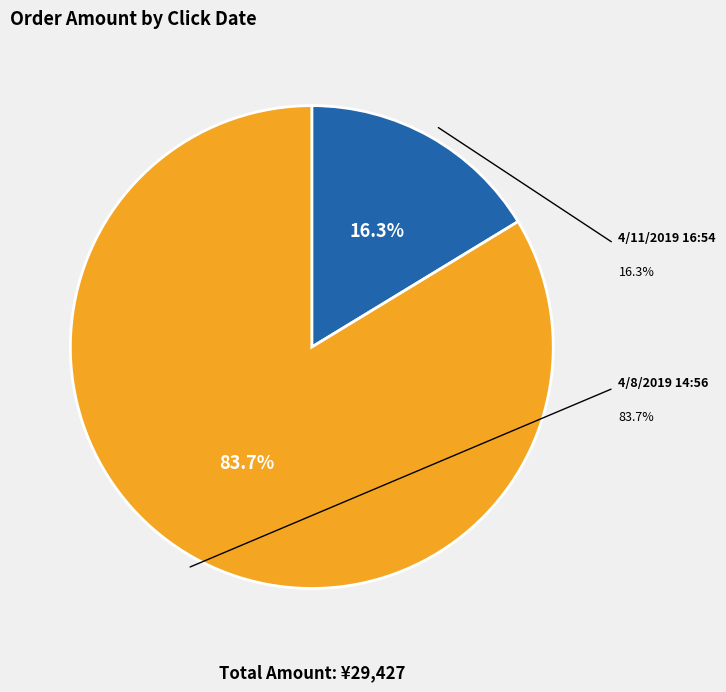

Rank the categories by value from lowest to highest.

4/11/2019 16:54, 4/8/2019 14:56